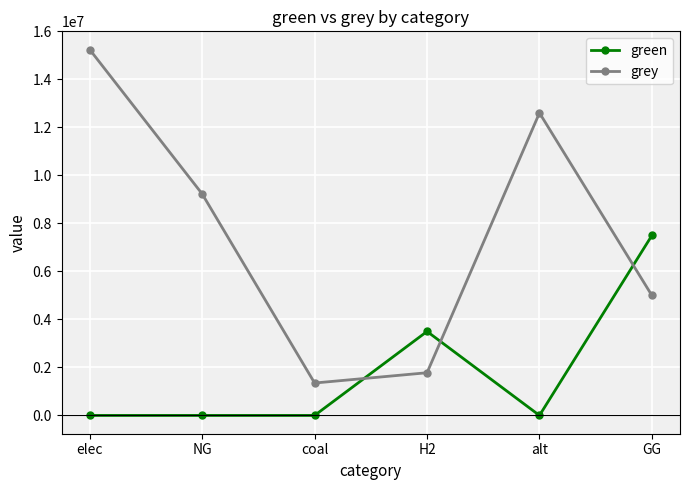

What is the sum of the grey values at elec and H2?

17023386.8